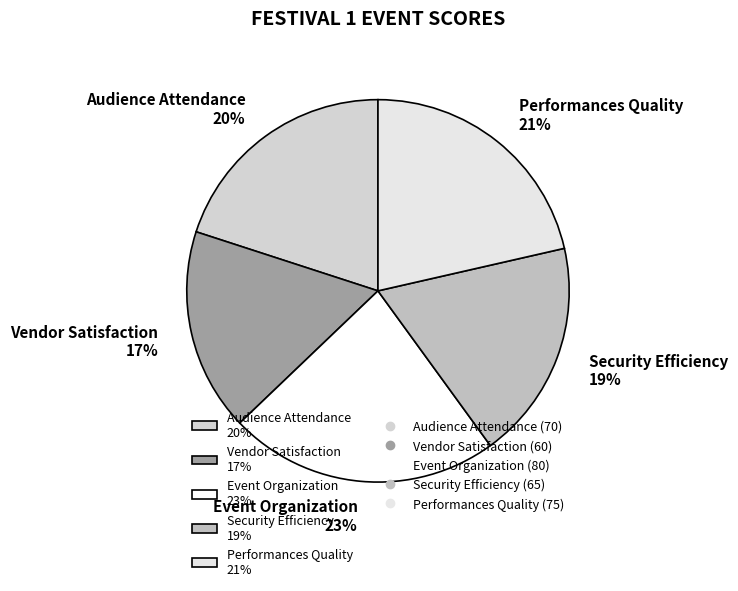

Which slice is the largest?

Event Organization